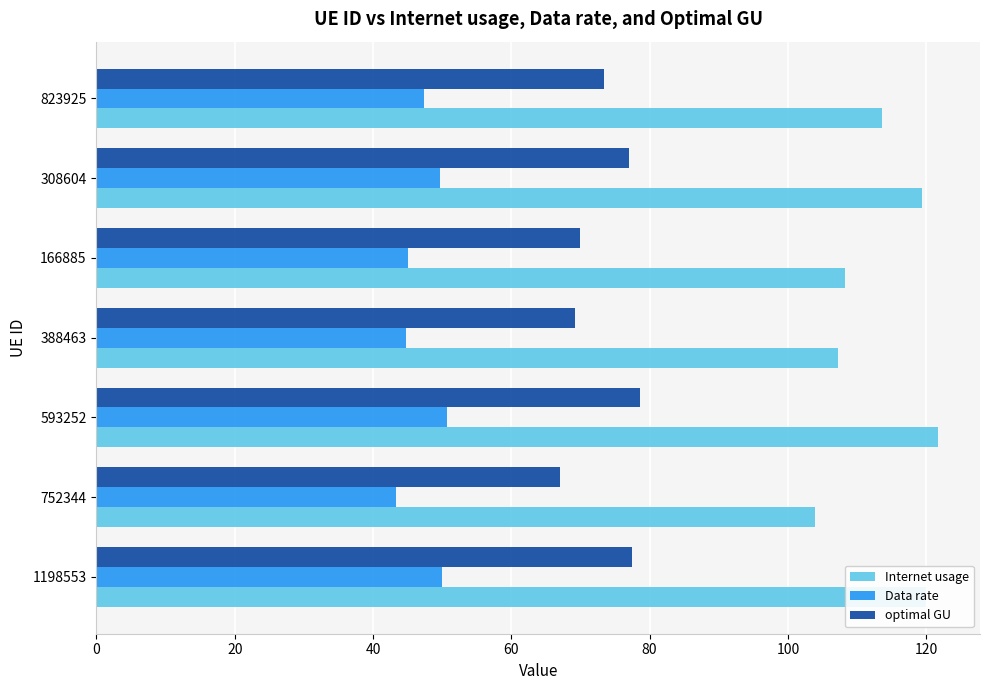

Which series has the largest total across all categories?

Internet usage